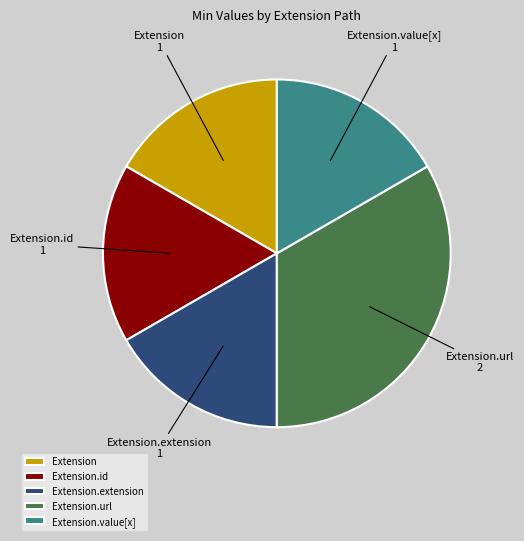

Which slice is the largest?

Extension.url